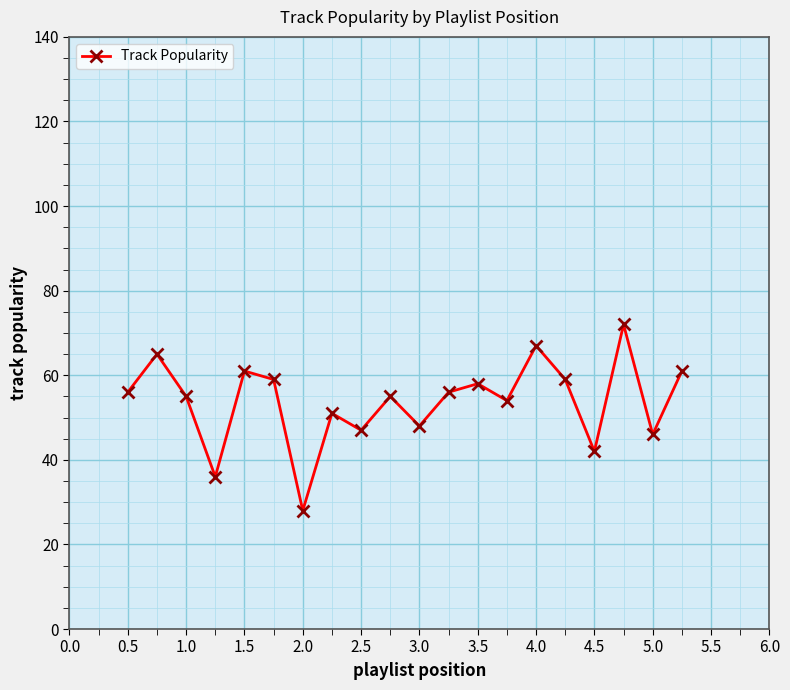

What is the value of the 20th point from the left?

61